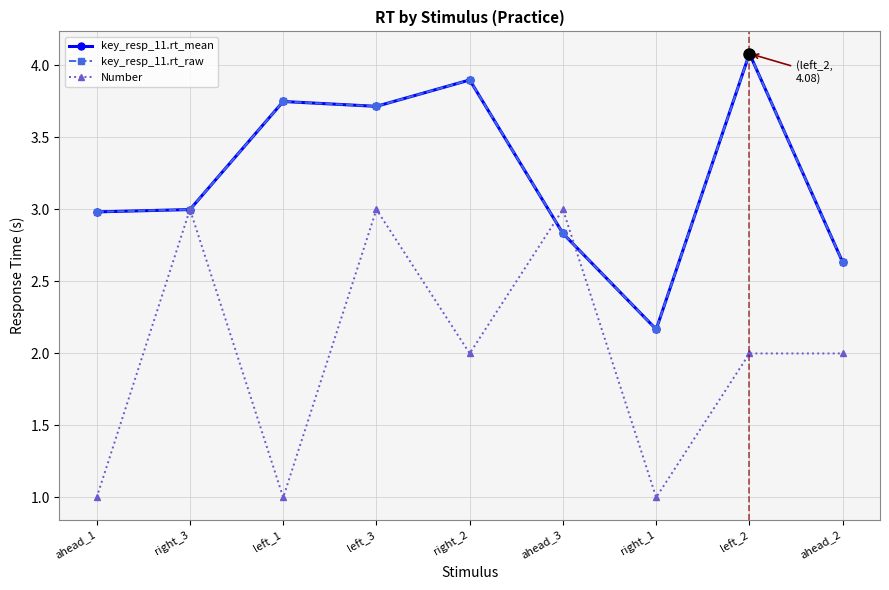

The value of key_resp_11.rt_raw at right_1 is 2.2. True or false?

True